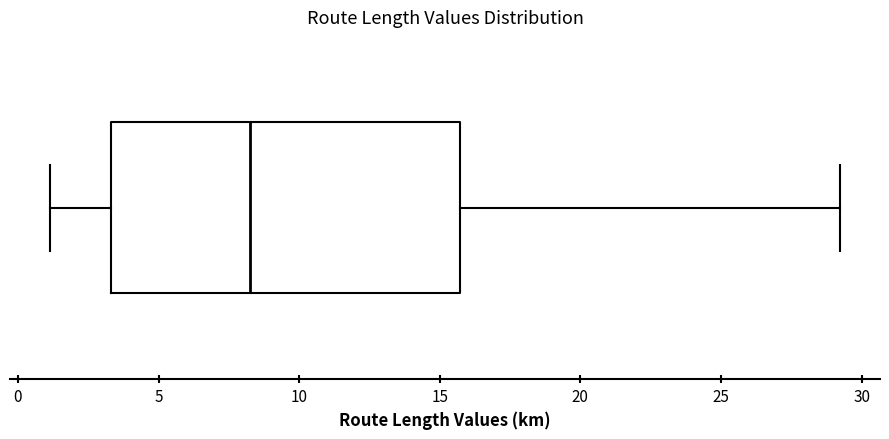

Read this box plot against the x-axis: the position of the median line, the range covered by the box, and the ends of both whiskers. The values are not printed on the chart, so give them approximately, as read against the axis.

median 8.5, box 3.5 to 15.5, whiskers 1.0 to 29.0